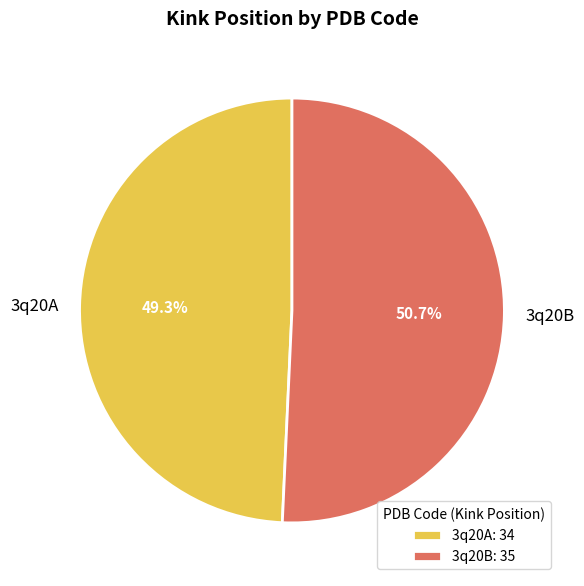

Which has a higher value, 3q20B or 3q20A?

3q20B